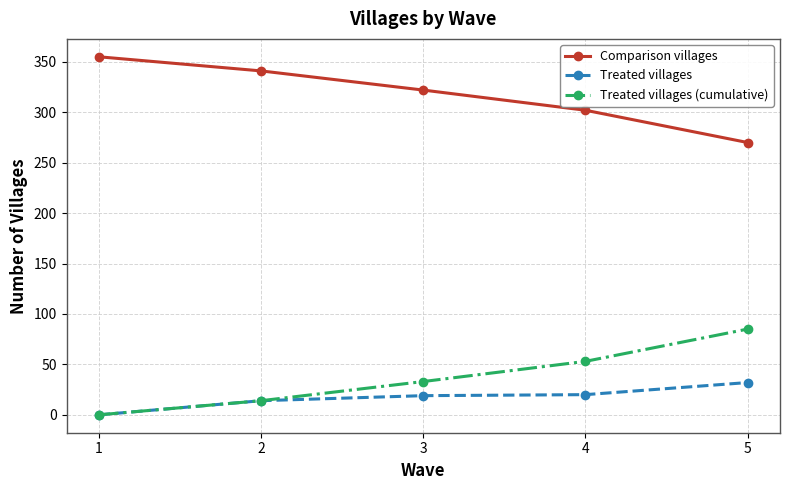

Does the chart have visible grid lines?

Yes